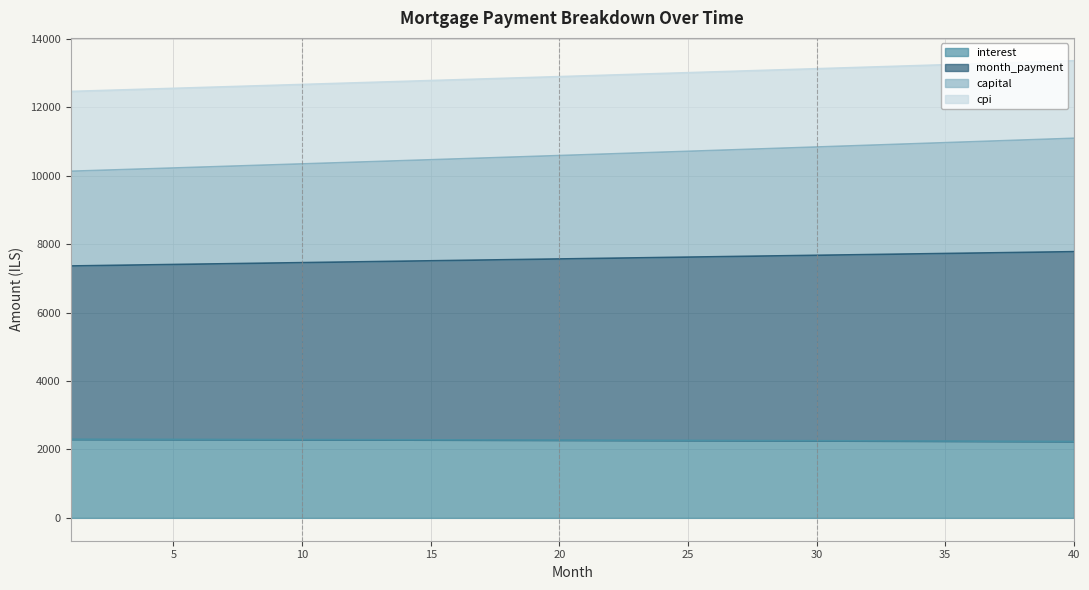

Which category has the highest value across all series?

40